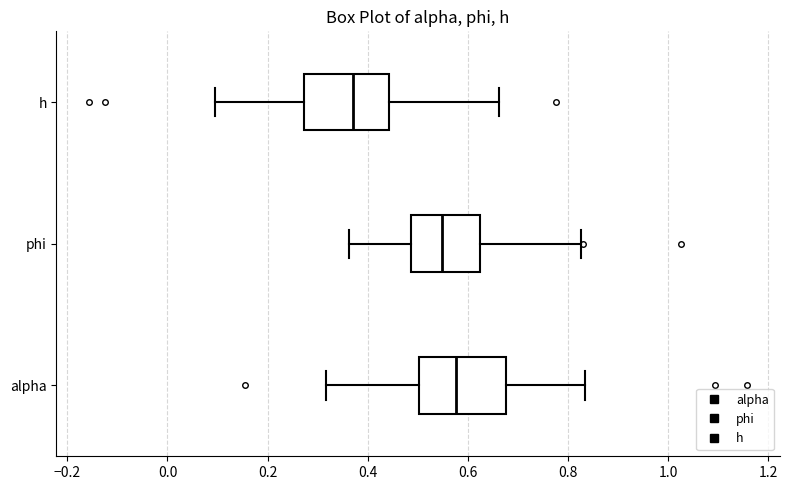

Which box has the furthest to the right median line?

alpha